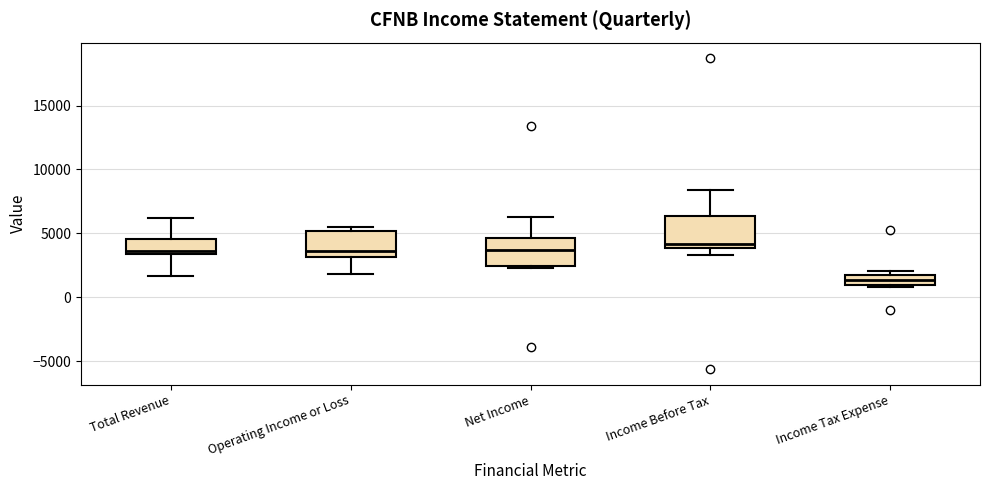

Where is the upper edge of the box for Income Before Tax on the y-axis? The values are not printed on the chart, so give them approximately, as read against the axis.

6500